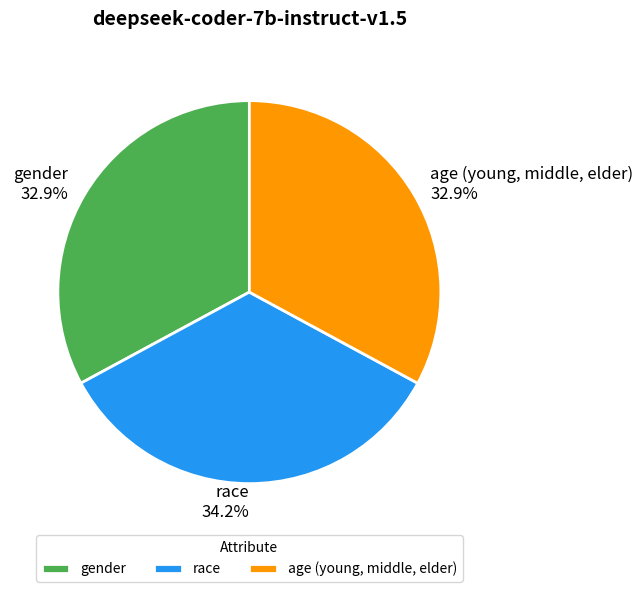

Between race and gender, which is larger?

race